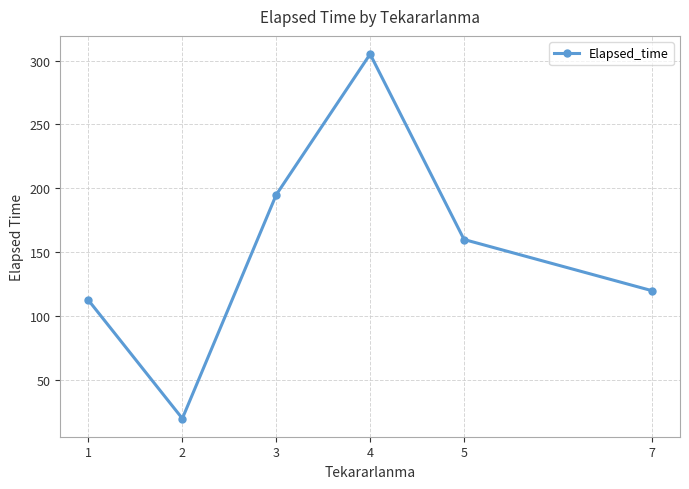

True or false: the data shows 195.0 at 3.

True